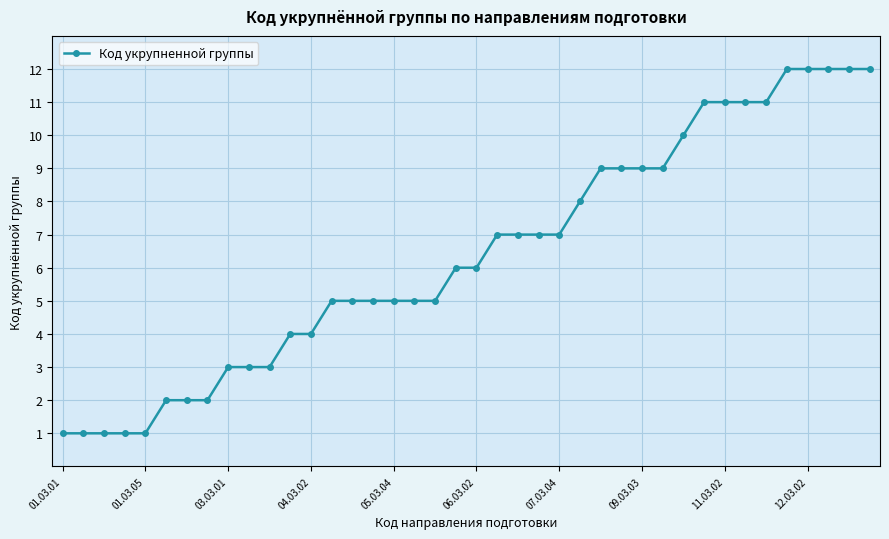

What is the average value?

6